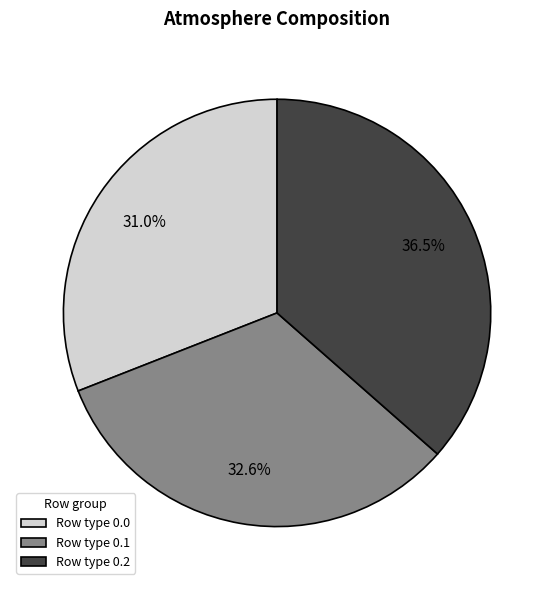

Which category has the biggest portion of the pie?

Row type 0.2